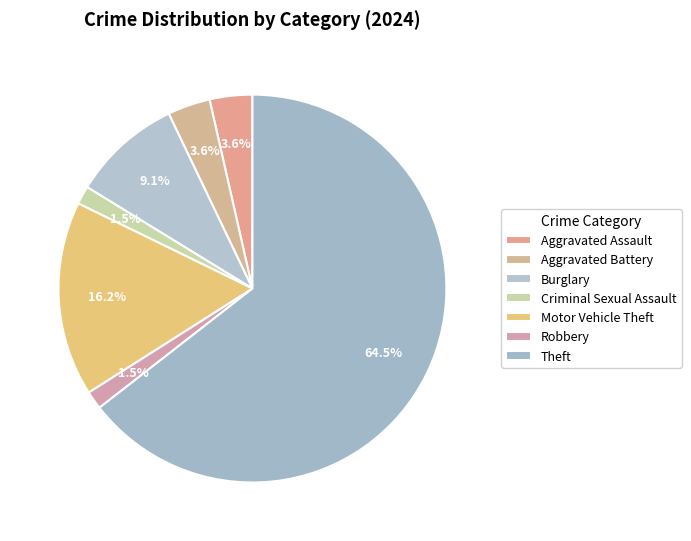

Which category has the biggest portion of the pie?

Theft